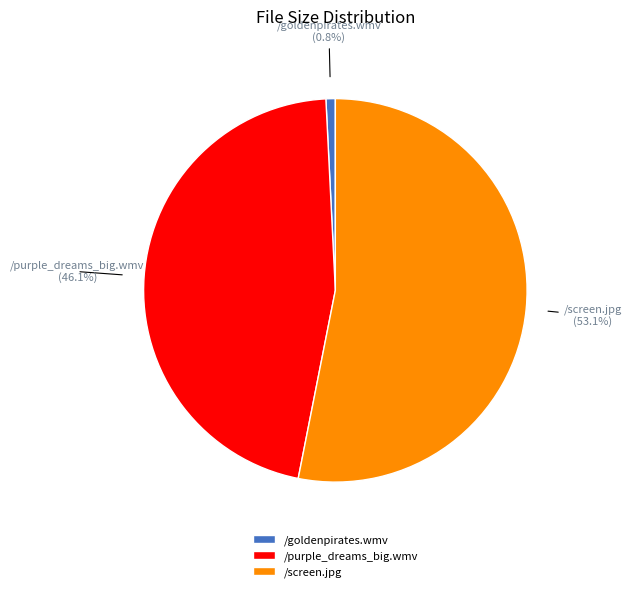

Rank the categories by value from lowest to highest.

/goldenpirates.wmv, /purple_dreams_big.wmv, /screen.jpg